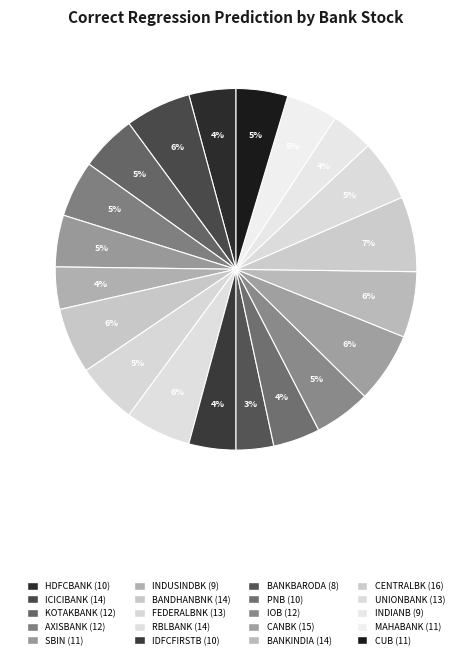

To the nearest percent, what is the combined percentage of IOB and PNB?

9%